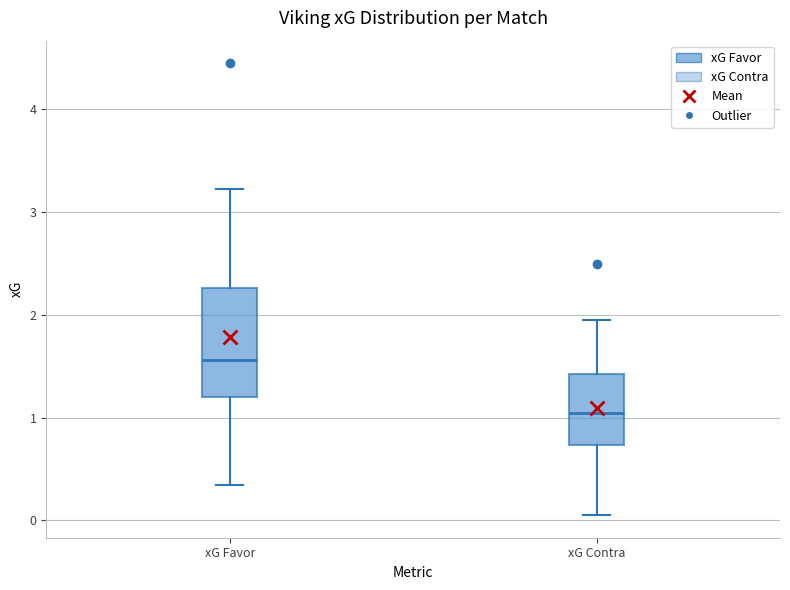

Comparing the boxes themselves (not the whiskers), which one is the tallest?

xG Favor